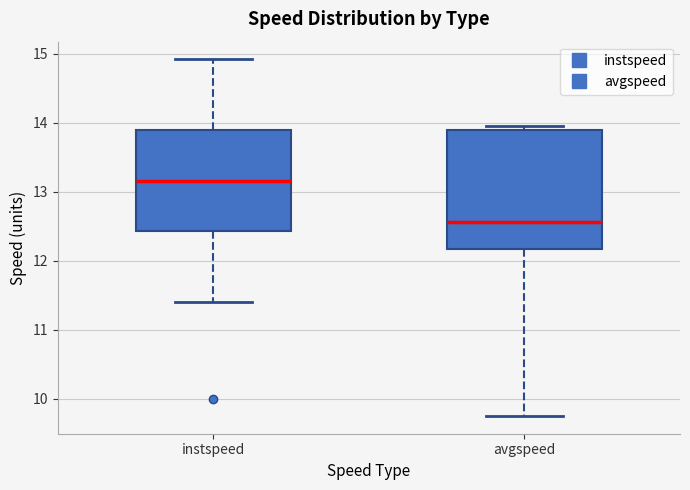

Which box has the lowest median line?

avgspeed